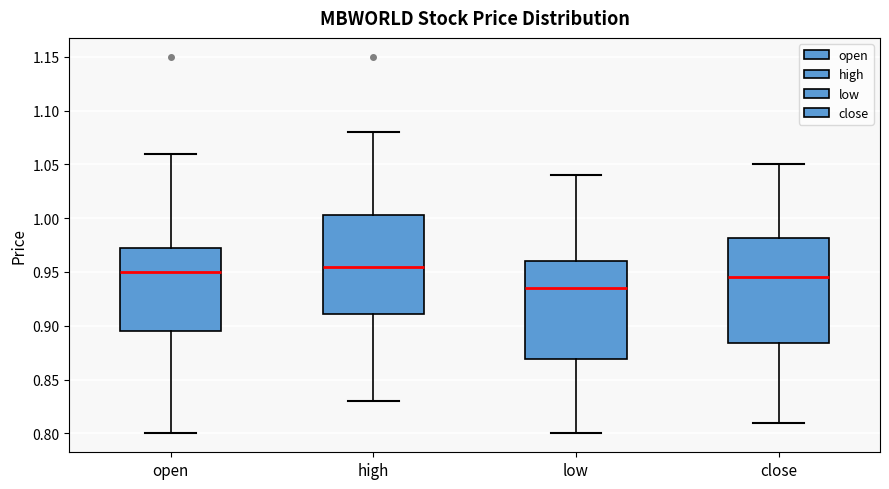

Which box has the lowest median line?

low